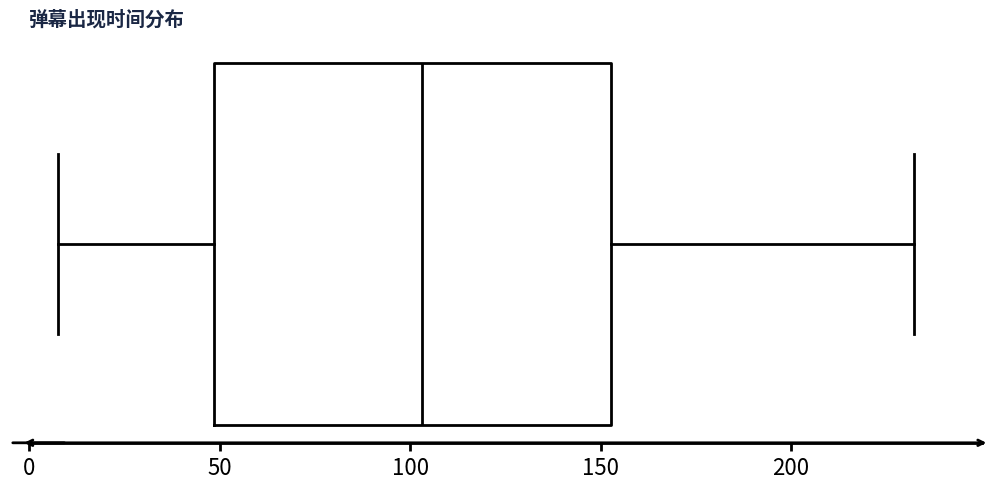

Transcribe this box plot: give where the median line is, the range the box spans, and where the two whiskers end, as read against the x-axis. The values are not printed on the chart, so give them approximately, as read against the axis.

median 105, box 50 to 155, whiskers 10 to 230